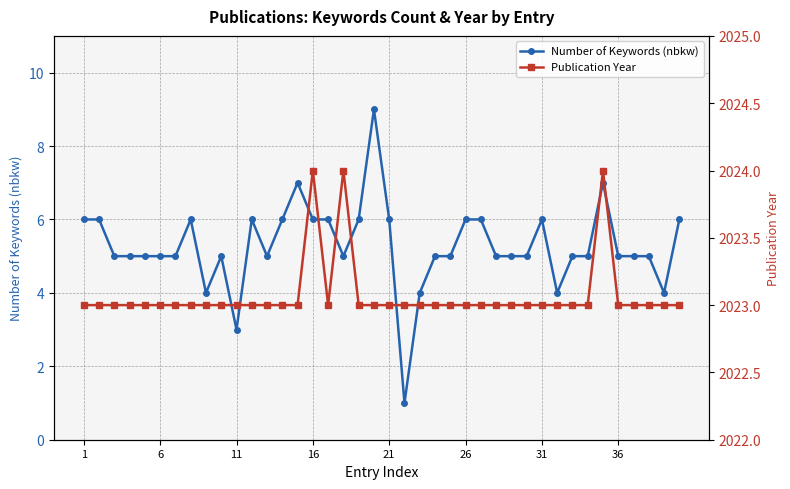

Rank the series by their maximum value, from lowest to highest.

Number of Keywords (nbkw), Publication Year